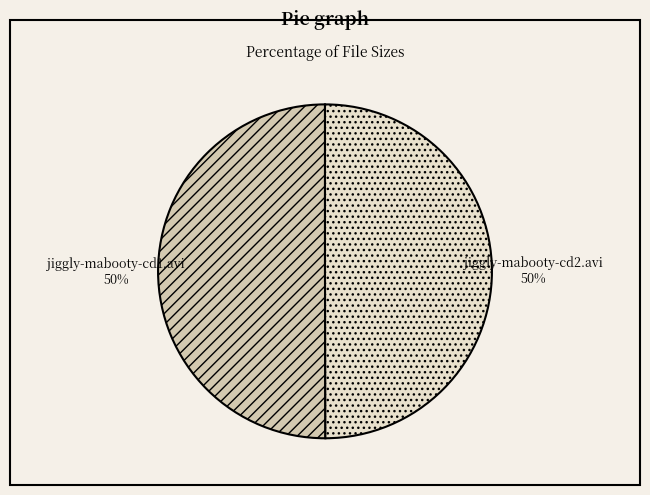

To the nearest percent, what portion does jiggly-mabooty-cd1.avi represent?

50%